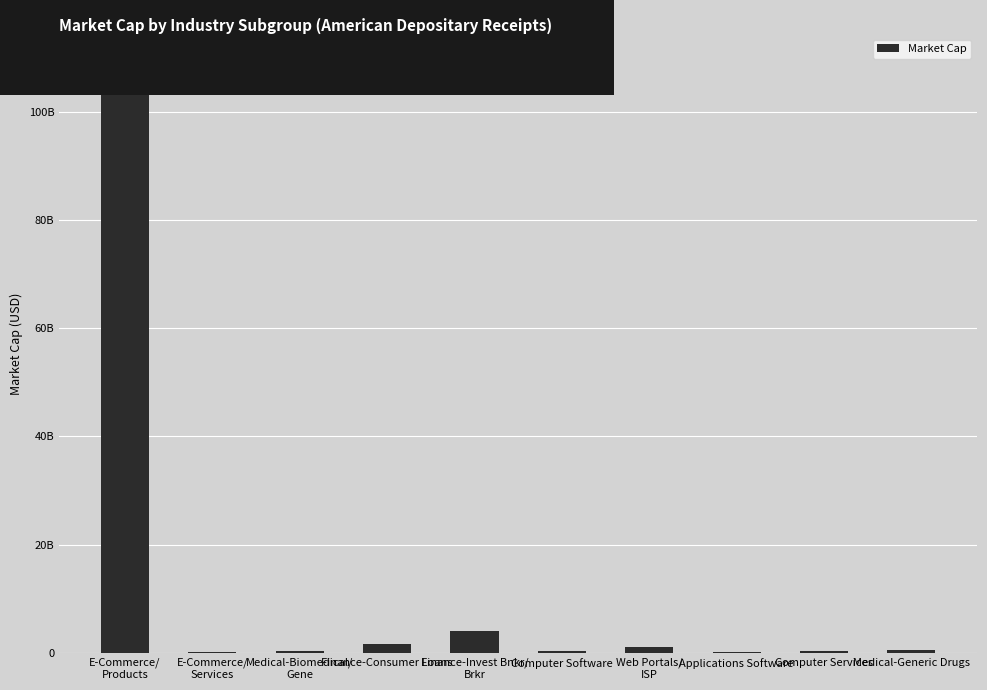

Are the bars horizontal?

No